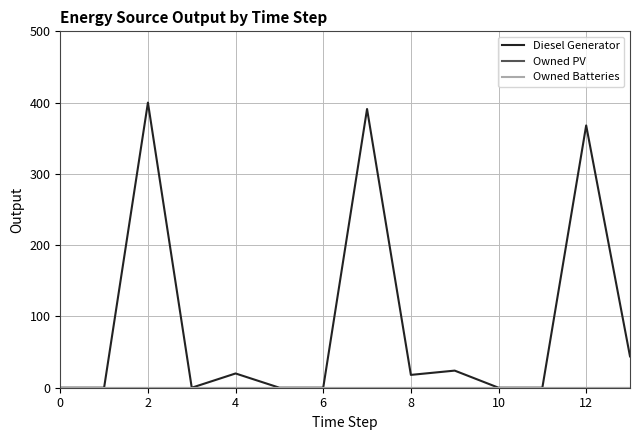

True or false: Diesel Generator and Owned PV intersect in this chart.

False